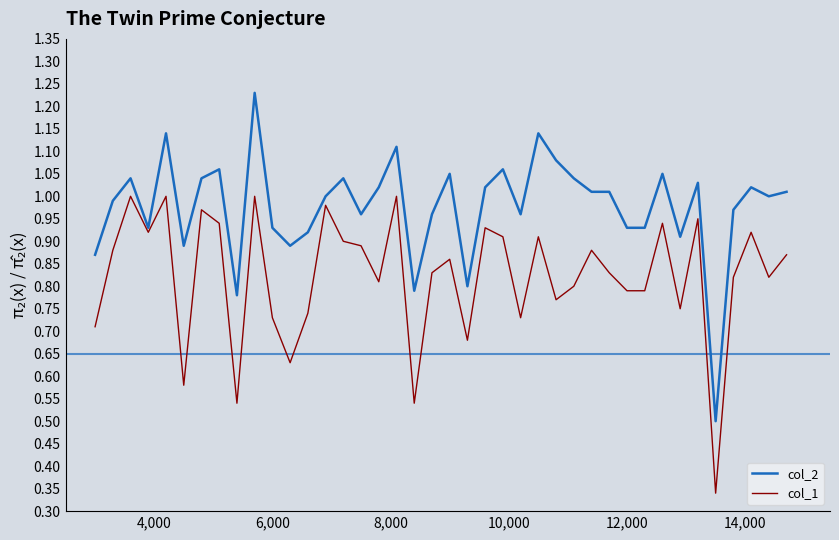

At how many categories does at least one series exceed 0?

40